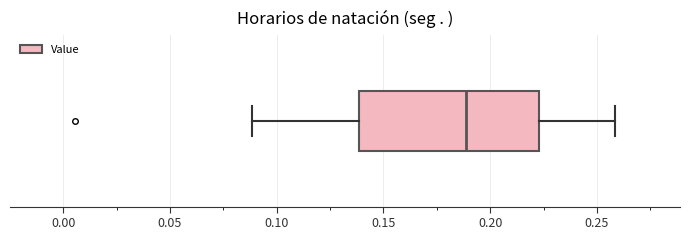

Read this box plot against the x-axis: the position of the median line, the range covered by the box, and the ends of both whiskers. The values are not printed on the chart, so give them approximately, as read against the axis.

median 0.190, box 0.140 to 0.225, whiskers 0.090 to 0.260